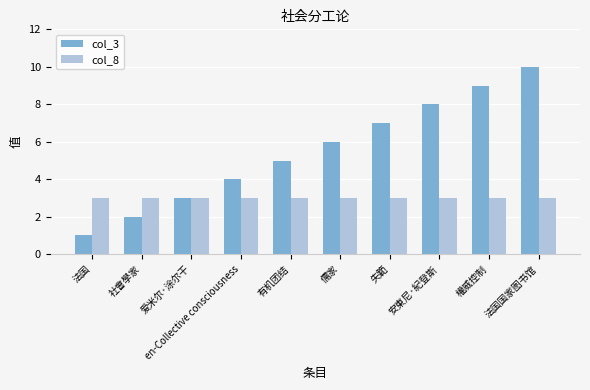

Rank the series by their average value, from highest to lowest.

col_3, col_8